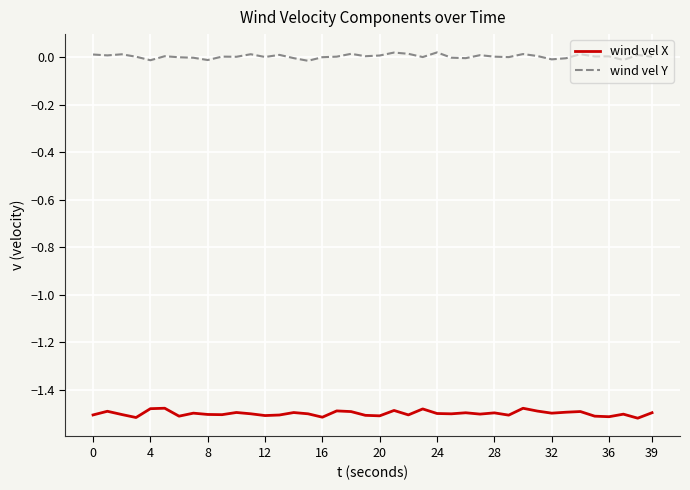

How many lines are shown in the chart?

2